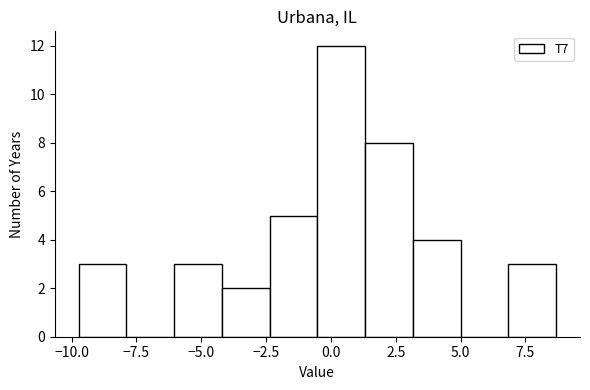

Read against the x-axis, roughly where is the centre of the tallest bar?

0.5